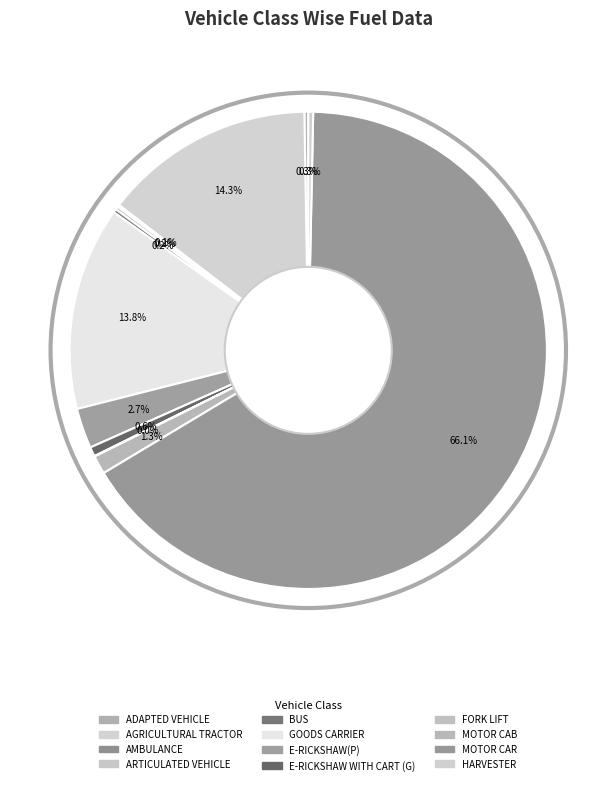

What is the majority slice?

MOTOR CAR